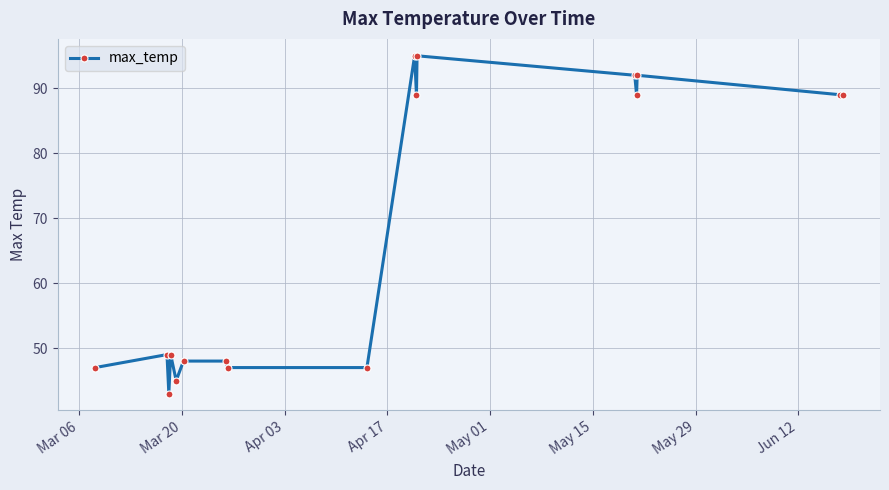

What is the value of the 3rd point from the left?

43